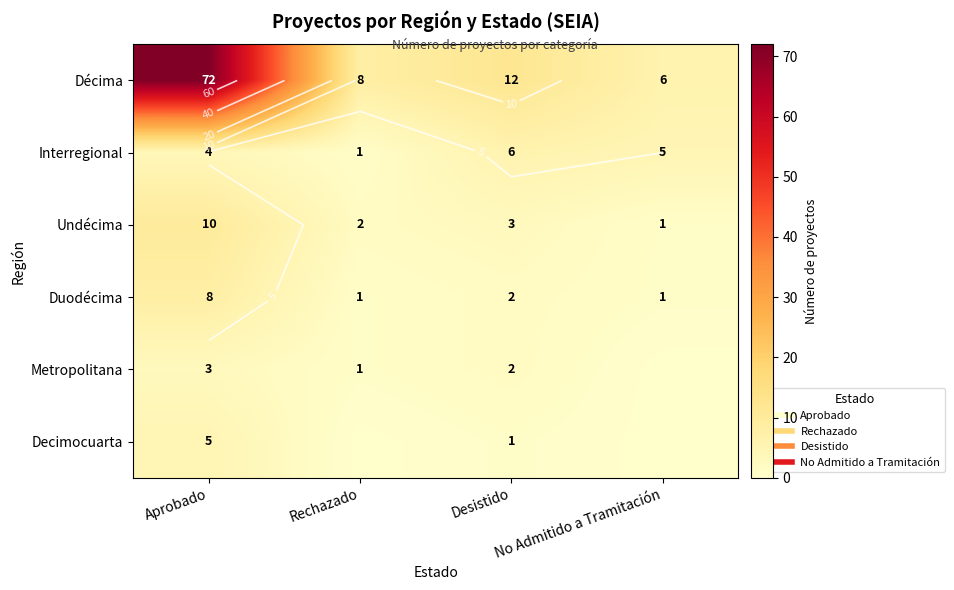

What is the sum of all Interregional values?

16